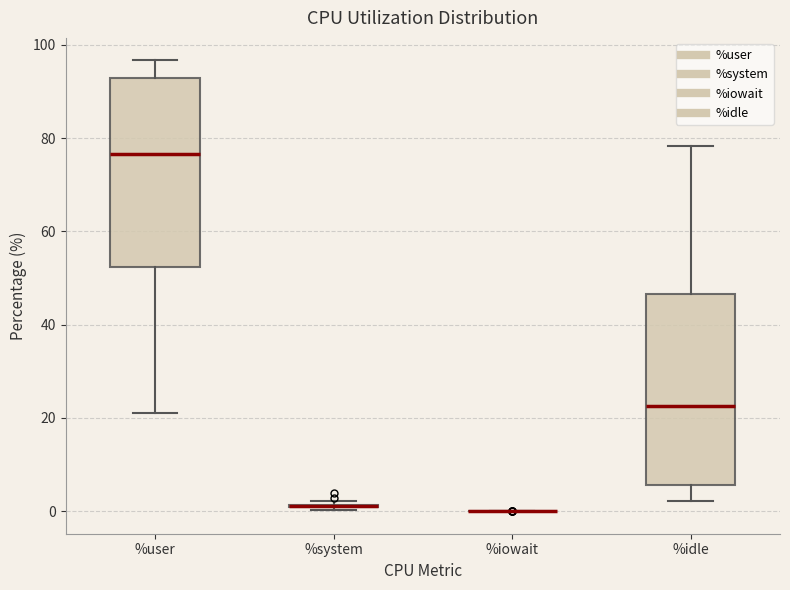

Where is the lower edge of the box for %user on the y-axis? The values are not printed on the chart, so give them approximately, as read against the axis.

52